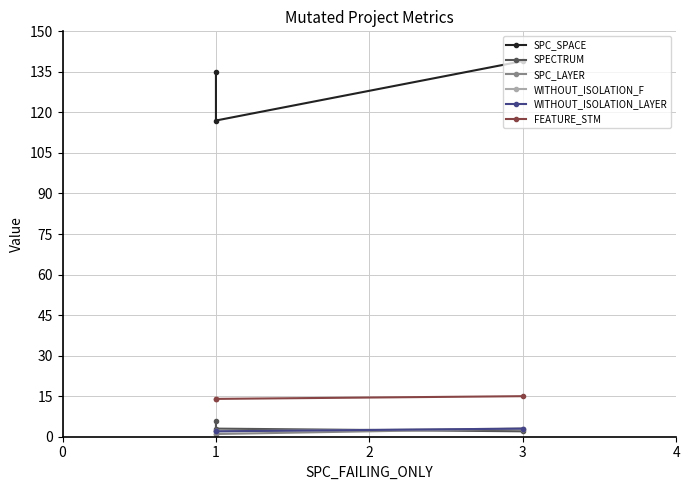

What is the average value of the SPECTRUM series?

4